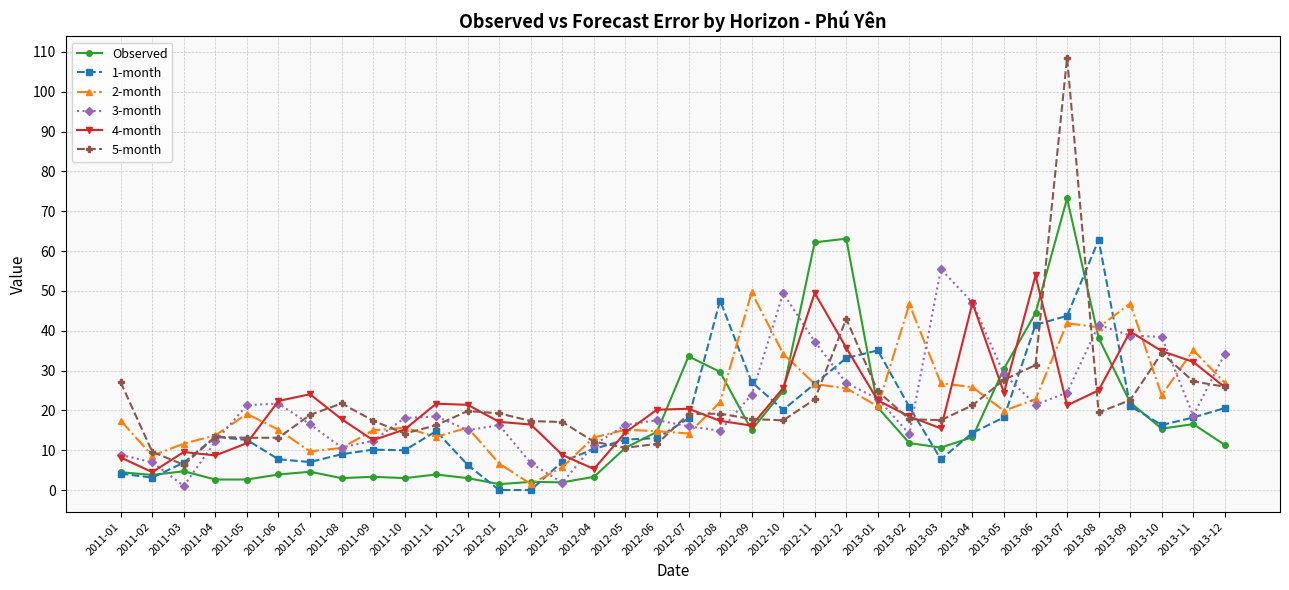

Which series has the widest spread of values?

5-month